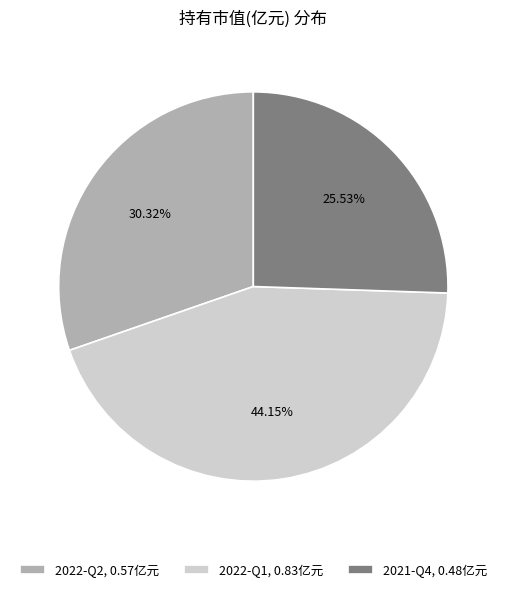

Which category has the biggest portion of the pie?

2022-Q1